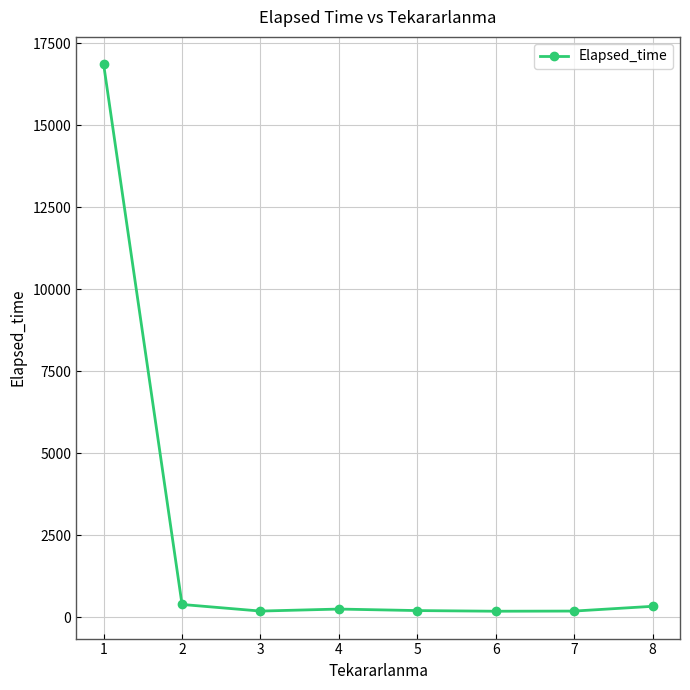

What is the average value?

2326.7